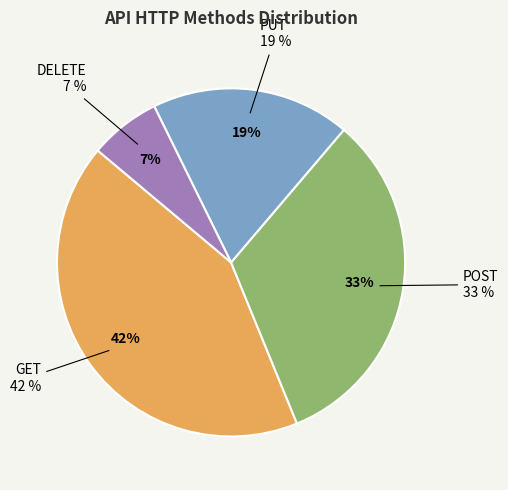

What portion of the pie excludes PUT?

81.5%